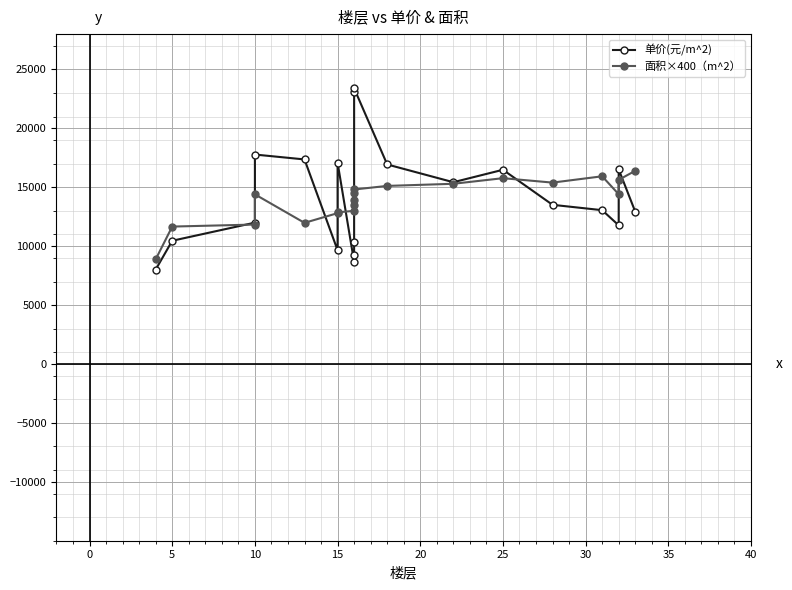

The value of 单价(元/m^2) at 15 is 3573.6. True or false?

False